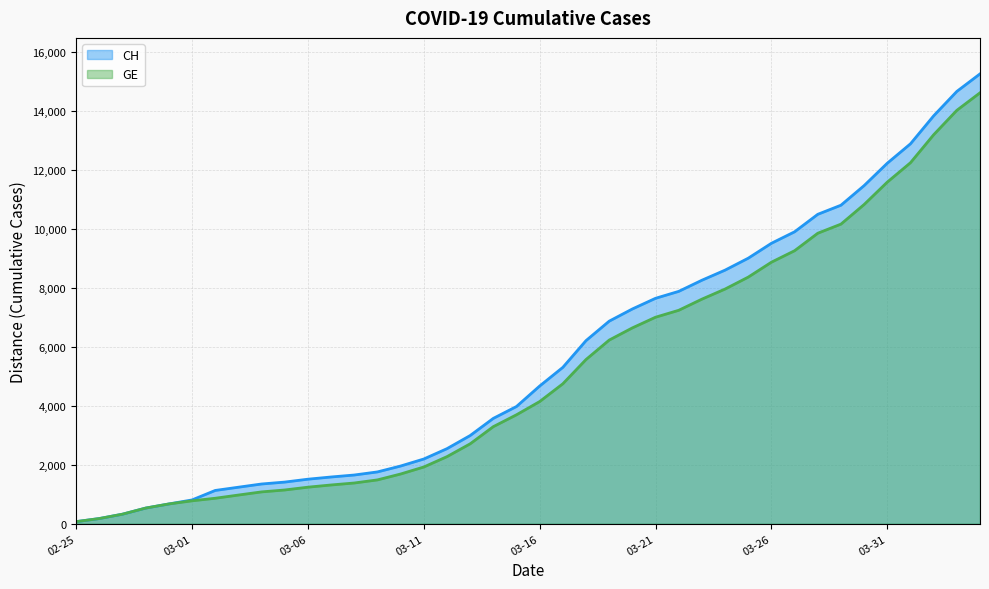

What position from the left is 2020-03-30?

35